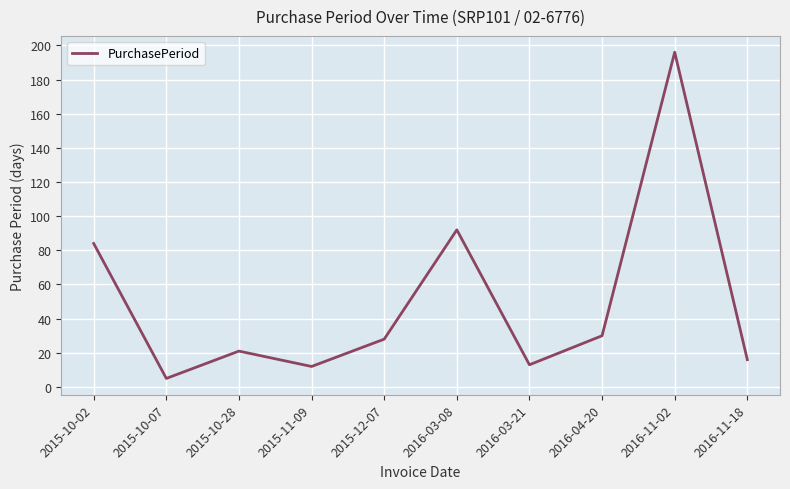

What is the sum of all values?

497